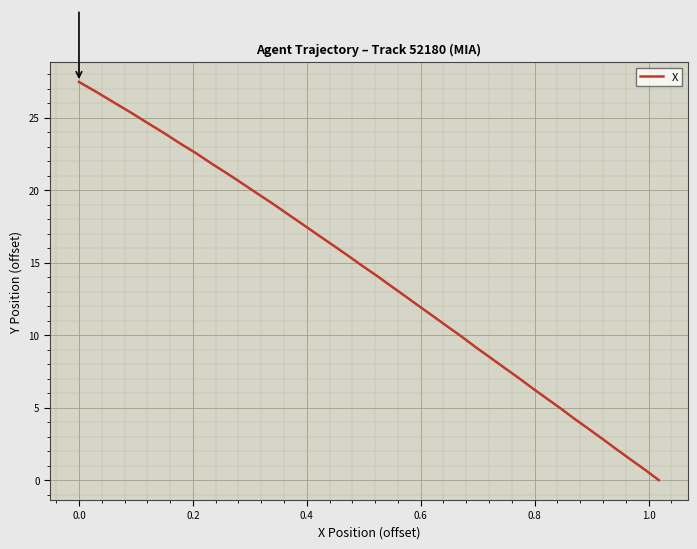

What is the maximum value shown in the chart?

27.5